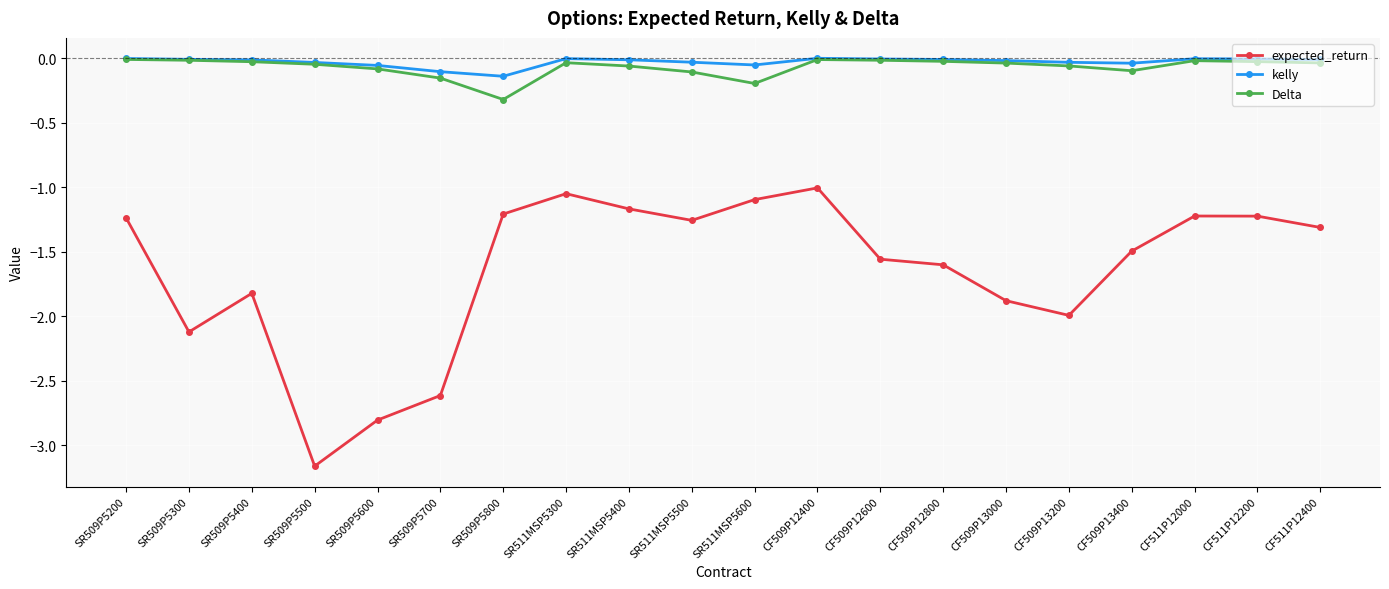

True or false: Delta and expected_return intersect in this chart.

False